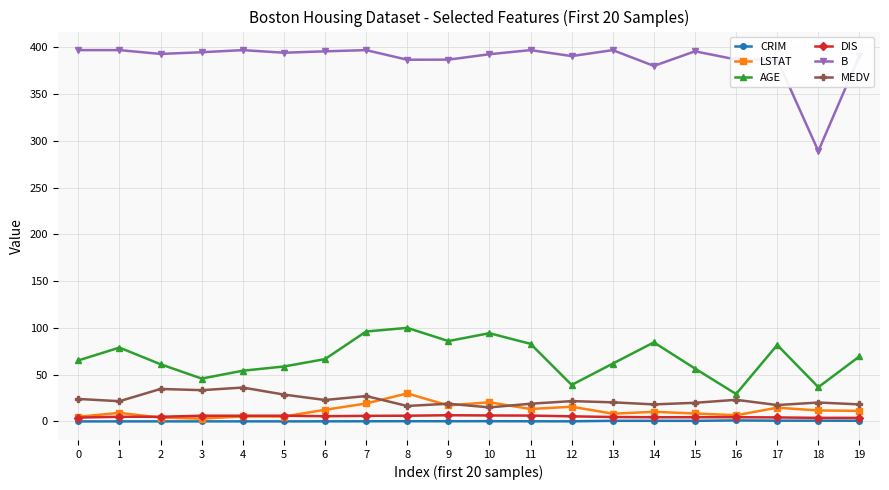

The CRIM series shows 0.6 at 14. True or false?

True